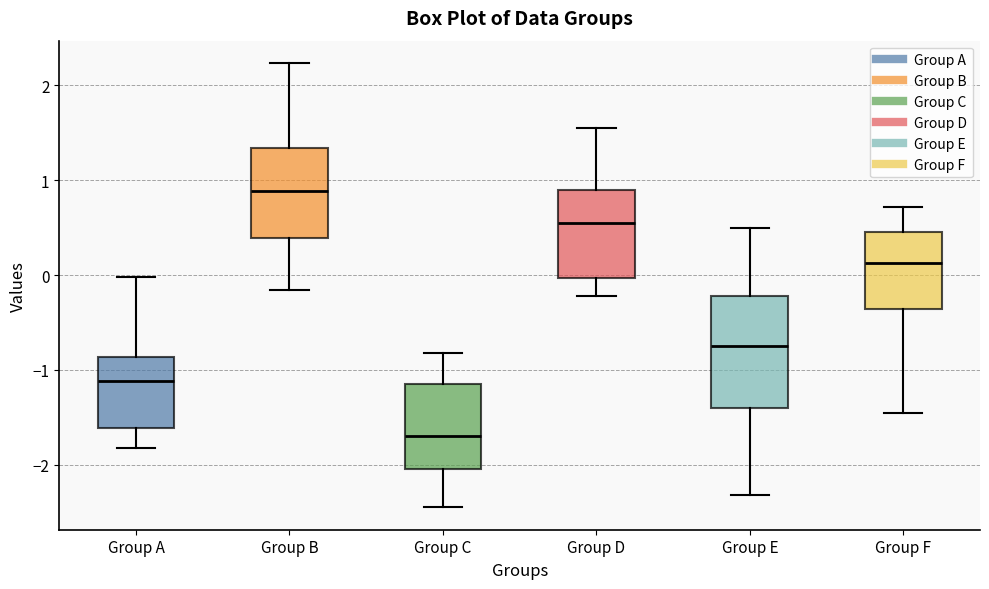

Reading left to right, transcribe this box plot: for each box, give where its median line is, the range the box spans, and where its two whiskers end, as read against the y-axis. The values are not printed on the chart, so give them approximately, as read against the axis.

Group A: median -1.1, box -1.6 to -0.9, whiskers -1.8 to 0.0
Group B: median 0.9, box 0.4 to 1.3, whiskers -0.2 to 2.2
Group C: median -1.7, box -2.0 to -1.1, whiskers -2.5 to -0.8
Group D: median 0.5, box 0.0 to 0.9, whiskers -0.2 to 1.5
Group E: median -0.7, box -1.4 to -0.2, whiskers -2.3 to 0.5
Group F: median 0.1, box -0.4 to 0.5, whiskers -1.5 to 0.7